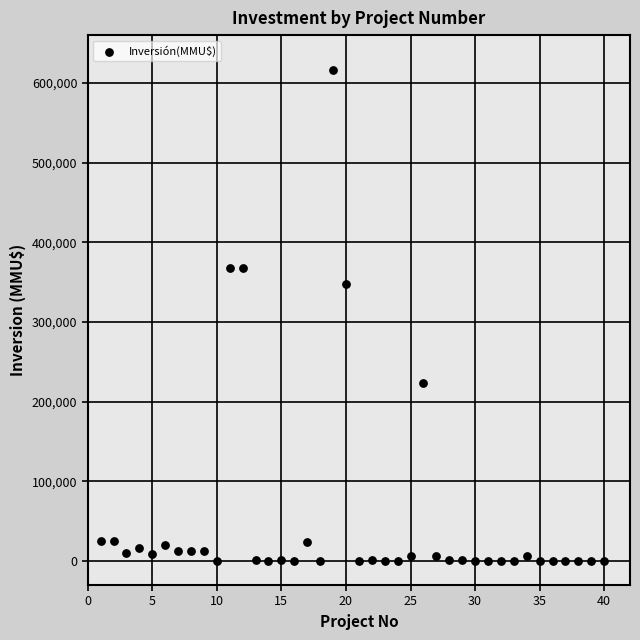

What is the range of X values (max minus min)?

39